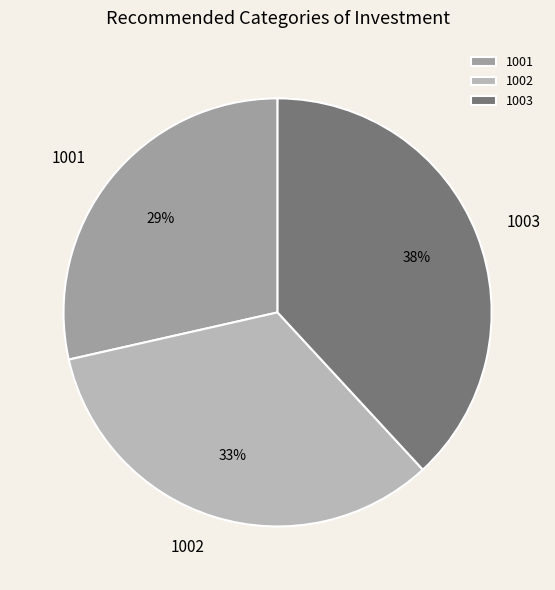

To the nearest percent, what is the average slice percentage?

33%